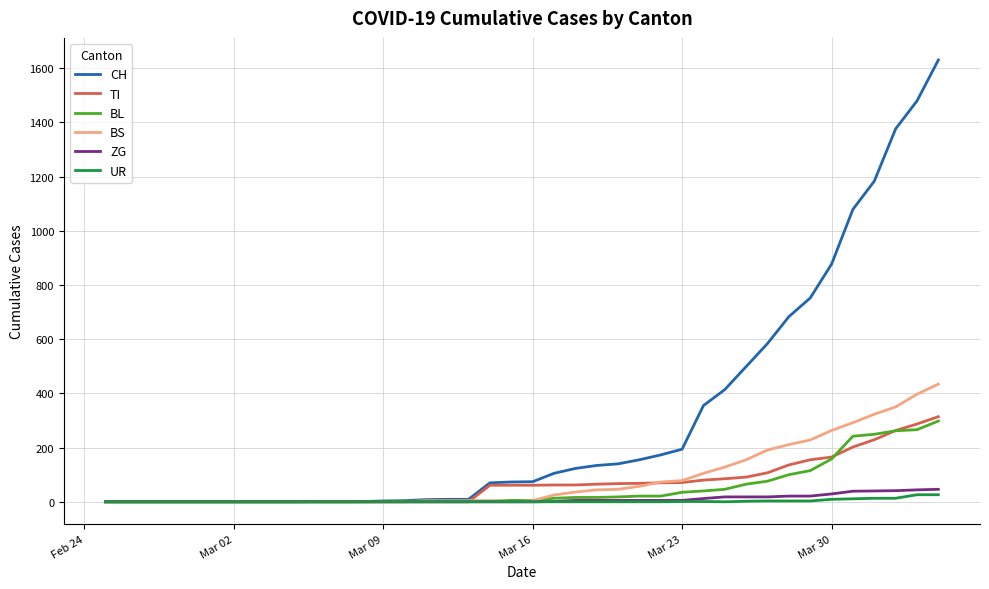

What is the greatest value displayed?

1630